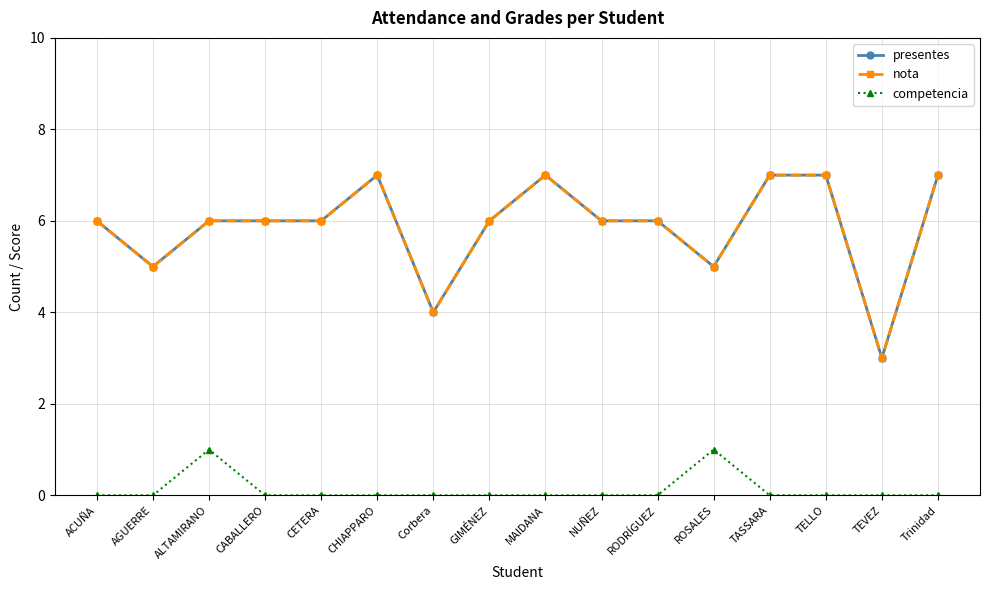

What is the label of the 6th point from the right?

RODRÍGUEZ